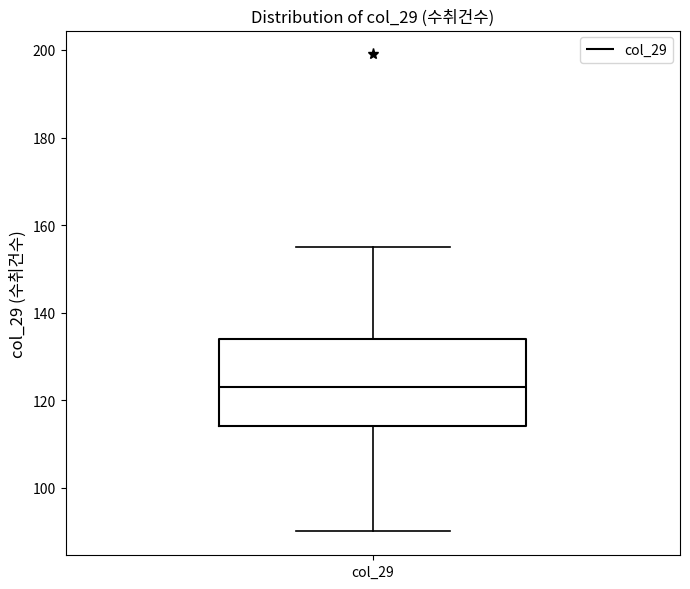

Read this box plot against the y-axis: the position of the median line, the range covered by the box, and the ends of both whiskers. The values are not printed on the chart, so give them approximately, as read against the axis.

median 124, box 114 to 134, whiskers 90 to 156